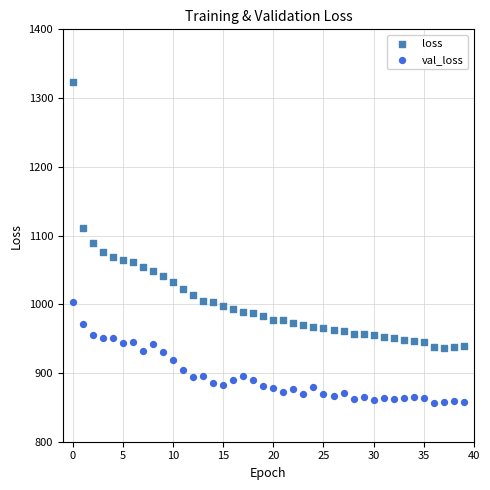

What are all the series names shown in the legend?

loss, val_loss